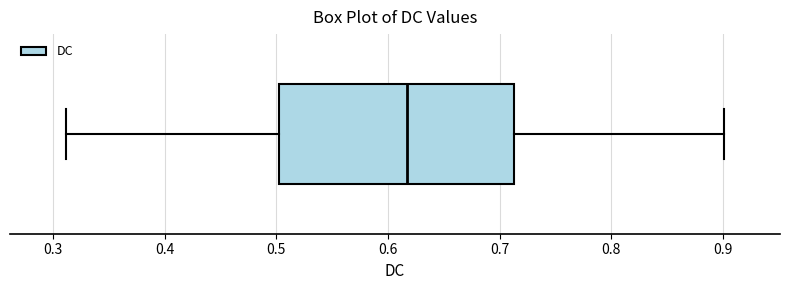

Transcribe this box plot: give where the median line is, the range the box spans, and where the two whiskers end, as read against the x-axis. The values are not printed on the chart, so give them approximately, as read against the axis.

median 0.62, box 0.50 to 0.71, whiskers 0.31 to 0.90